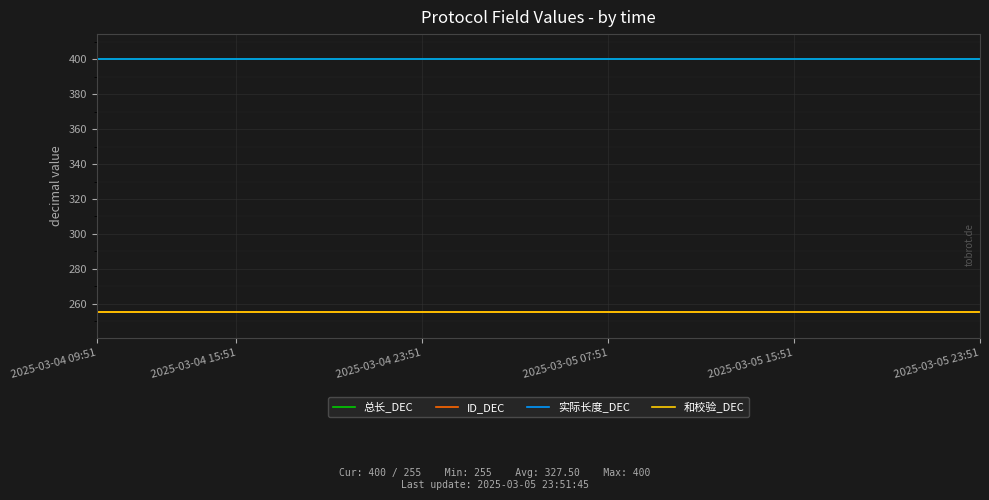

Does the chart have visible grid lines?

Yes